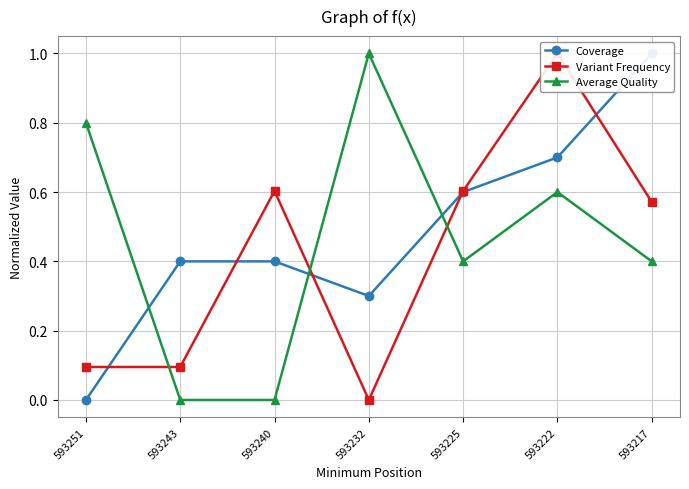

At 593240, list the series in order from largest to smallest.

Variant Frequency, Coverage, Average Quality